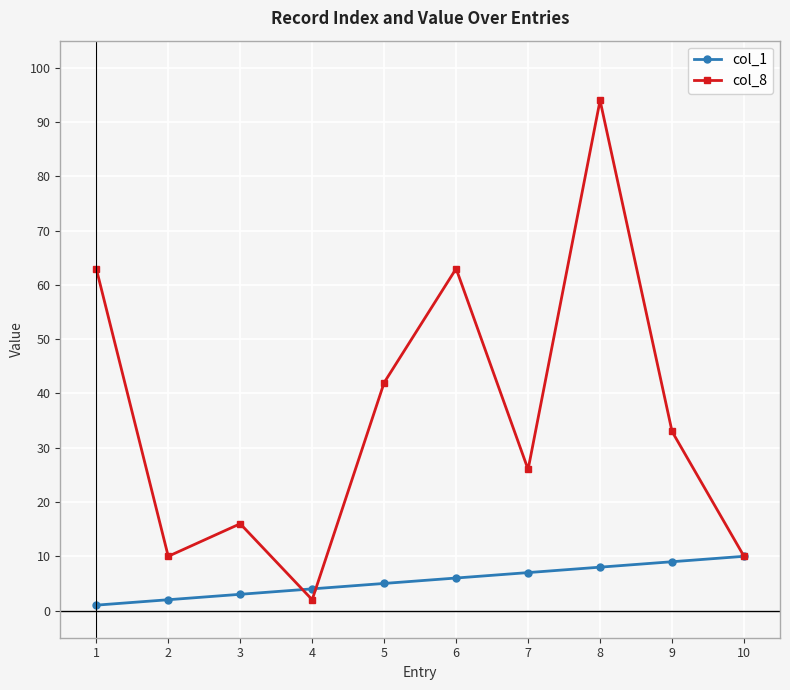

Reading right to left, extract all data points from this chart.

col_1: 10	9	8	7	6	5	4	3	2	1
col_8: 10	33	94	26	63	42	2	16	10	63